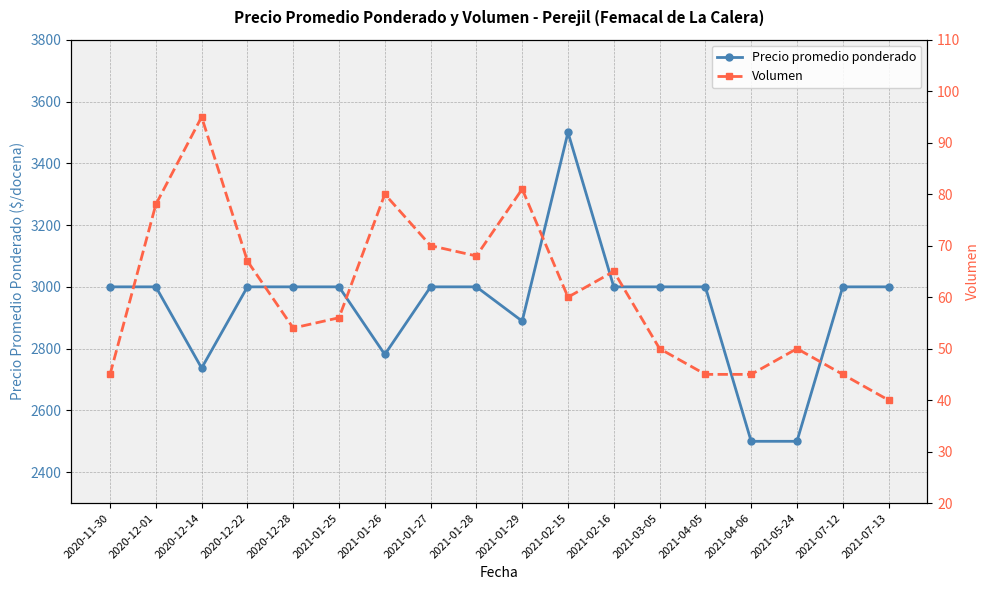

In Precio promedio ponderado, how many points are lower than both neighbors (excluding endpoints)?

3